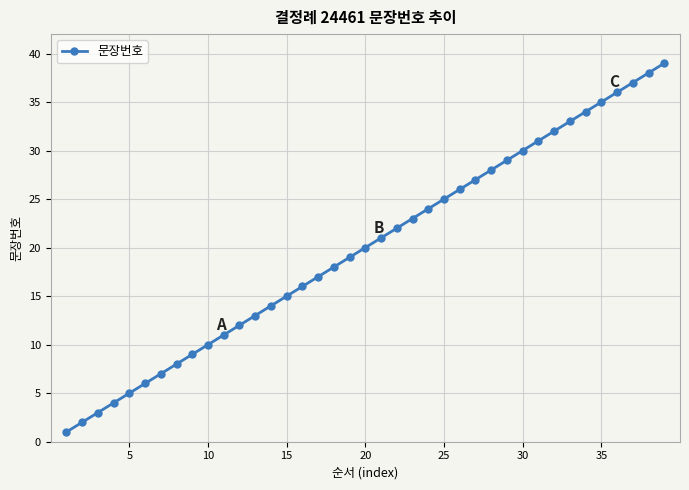

True or false: there are more than 0 points higher than both neighbors.

False